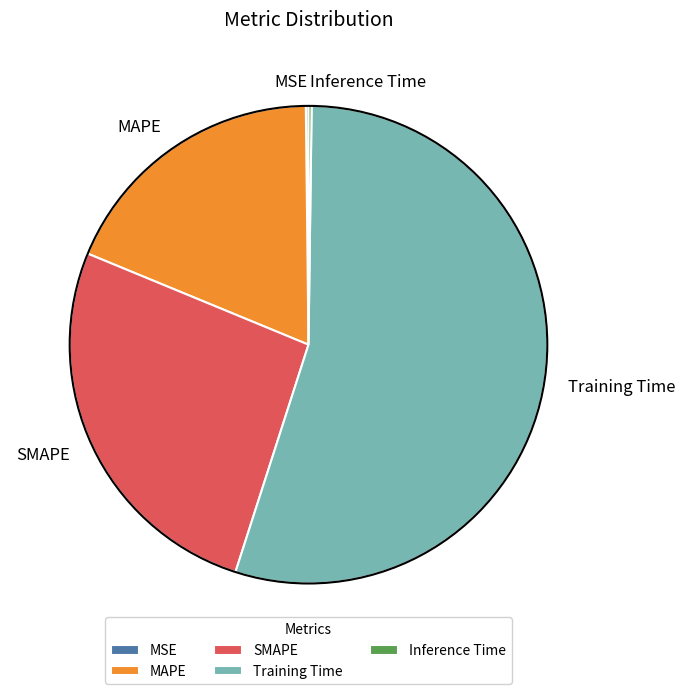

The MAPE slice represents 27% of the pie. True or false?

False